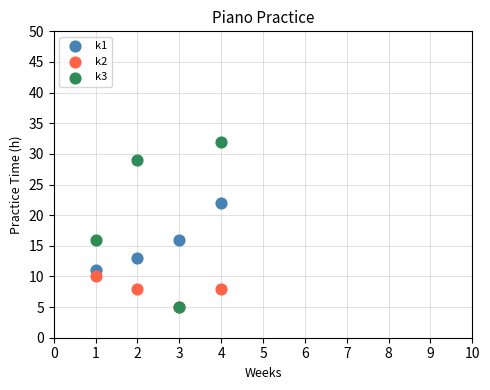

Which series has the largest Y range (max minus min)?

k3